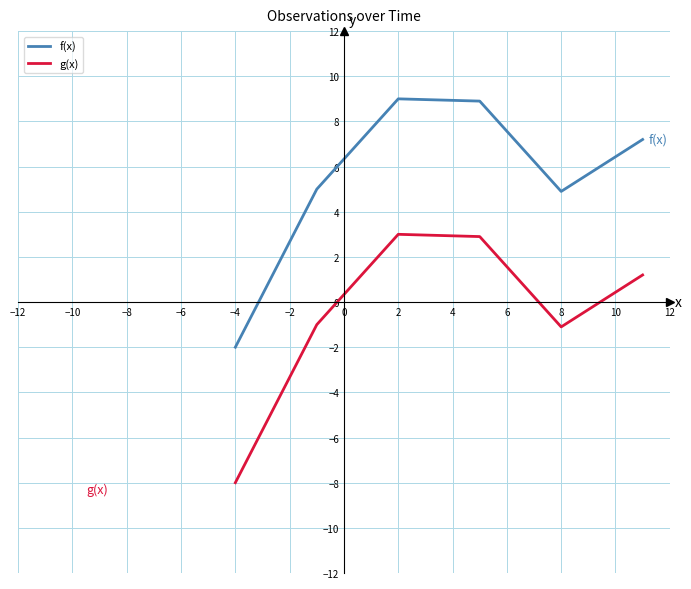

List the series in order of their peak value, highest first.

f(x), g(x)